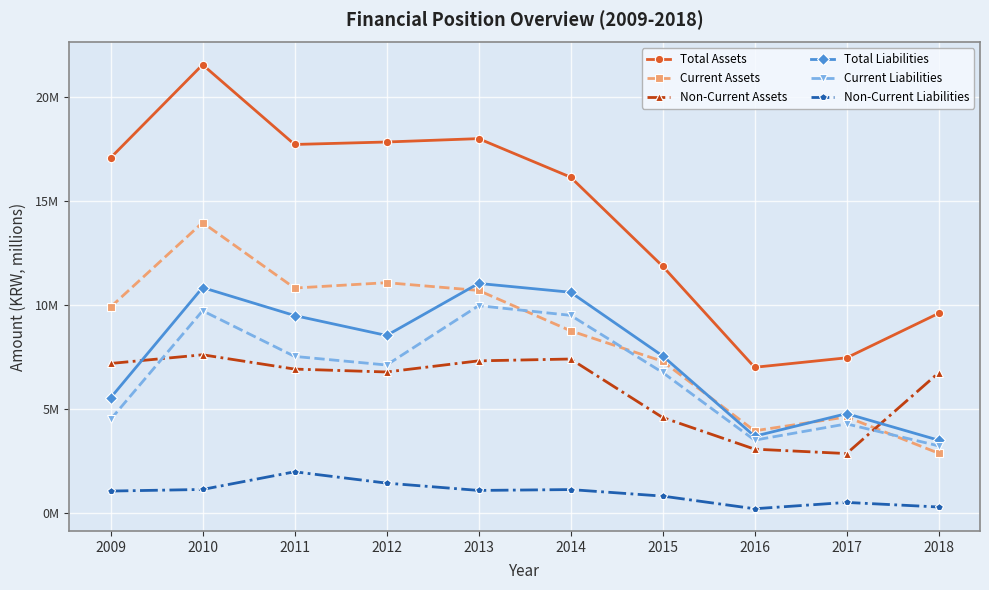

Rank the categories by Current Liabilities value from lowest to highest.

2018, 2016, 2017, 2009, 2015, 2012, 2011, 2014, 2010, 2013